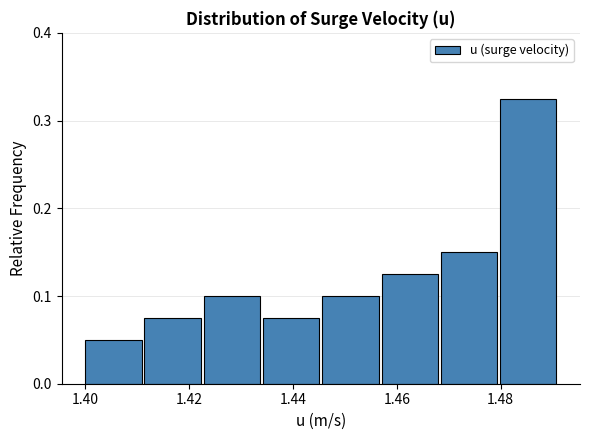

Reading left to right, list every bar in this chart as the range it spans on the x-axis followed by its height. Neither the bar edges nor the heights are printed on the chart, so give them approximately, as read against the axes.

1.400 to 1.412: 0.05
1.412 to 1.422: 0.08
1.422 to 1.434: 0.10
1.434 to 1.446: 0.08
1.446 to 1.458: 0.10
1.458 to 1.468: 0.13
1.468 to 1.480: 0.15
1.480 to 1.492: 0.33